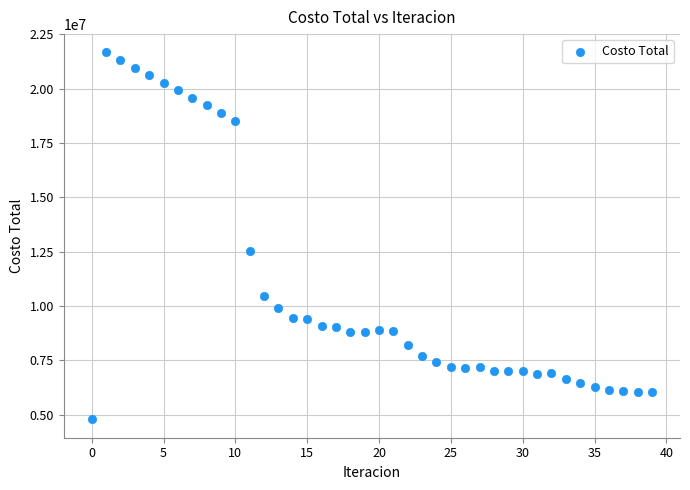

What is the range of Y values (max minus min)?

16876083.5